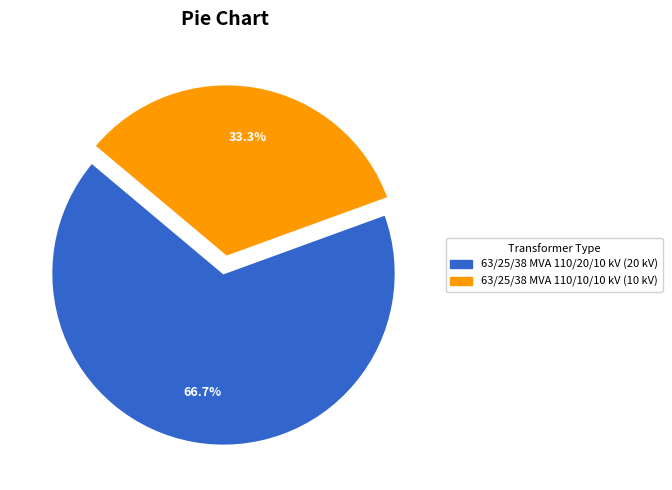

Between 63/25/38 MVA 110/10/10 kV and 63/25/38 MVA 110/20/10 kV, which is larger?

63/25/38 MVA 110/20/10 kV